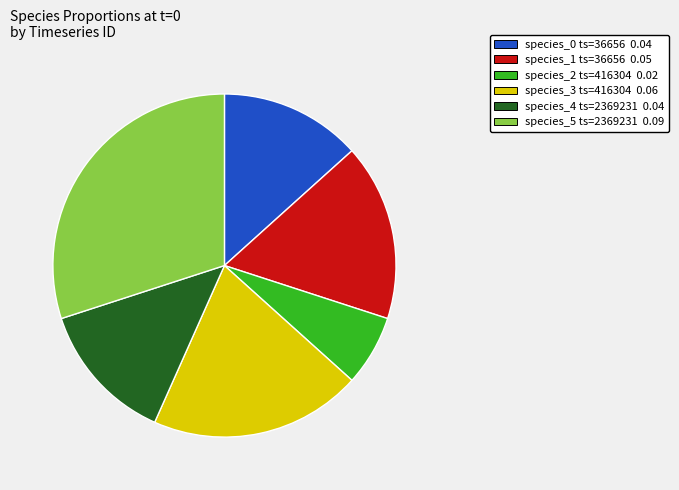

Between species_3 ts=416304 0.06 and species_1 ts=36656 0.05, which is larger?

species_3 ts=416304 0.06